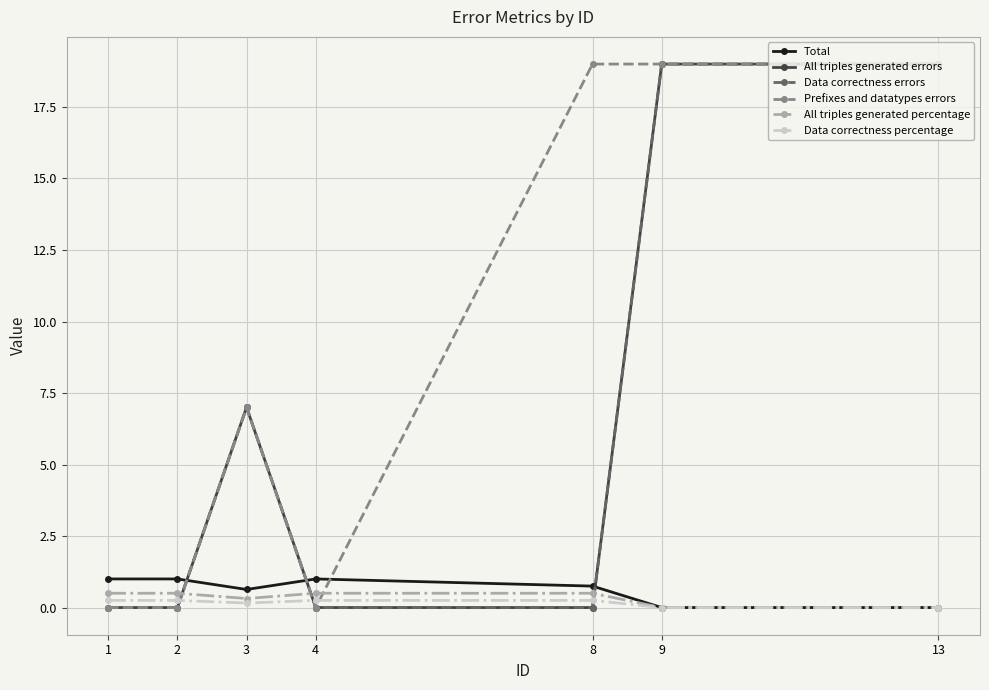

Does the chart have visible grid lines?

Yes